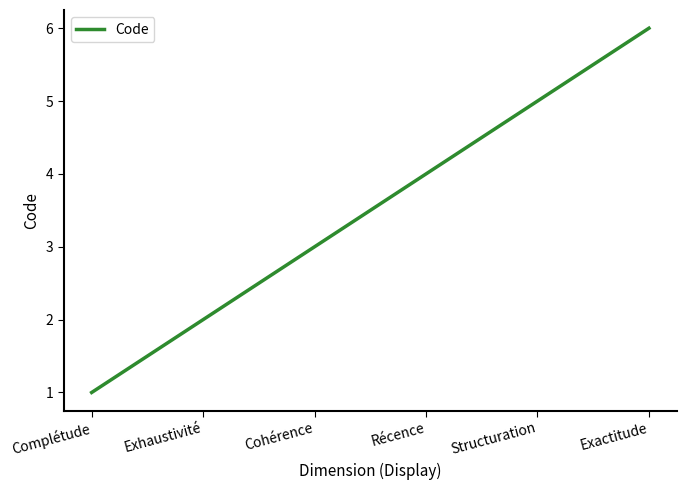

List the labels in order of value, largest first.

Exactitude, Structuration, Récence, Cohérence, Exhaustivité, Complétude